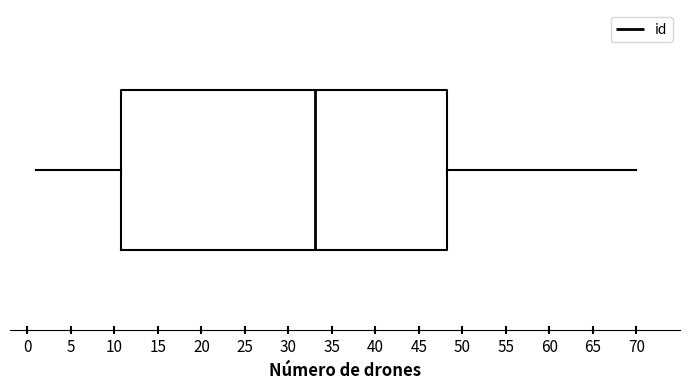

Transcribe this box plot: give where the median line is, the range the box spans, and where the two whiskers end, as read against the x-axis. The values are not printed on the chart, so give them approximately, as read against the axis.

median 33.0, box 11.0 to 48.5, whiskers 1.0 to 70.0